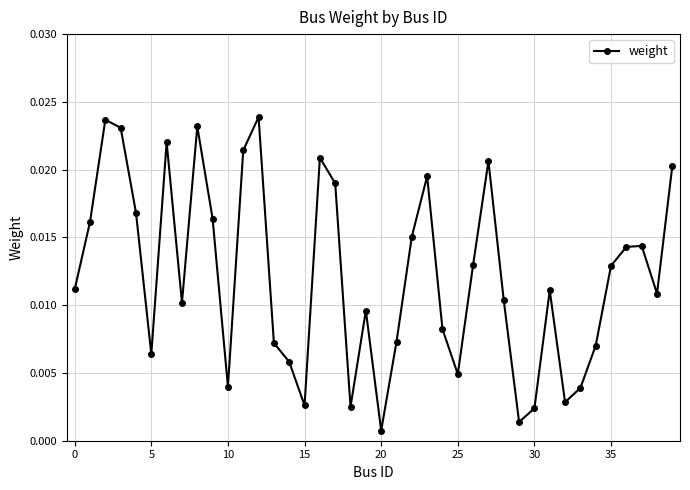

Count the number of categories in the chart.

40